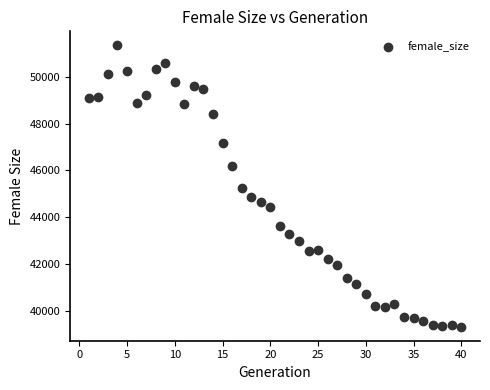

What is the range of X values (max minus min)?

39